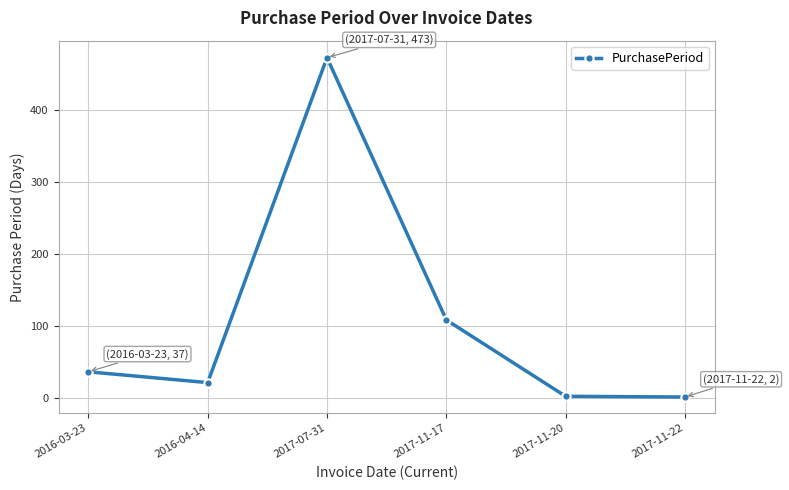

The value at 2016-03-23 is 37. True or false?

True